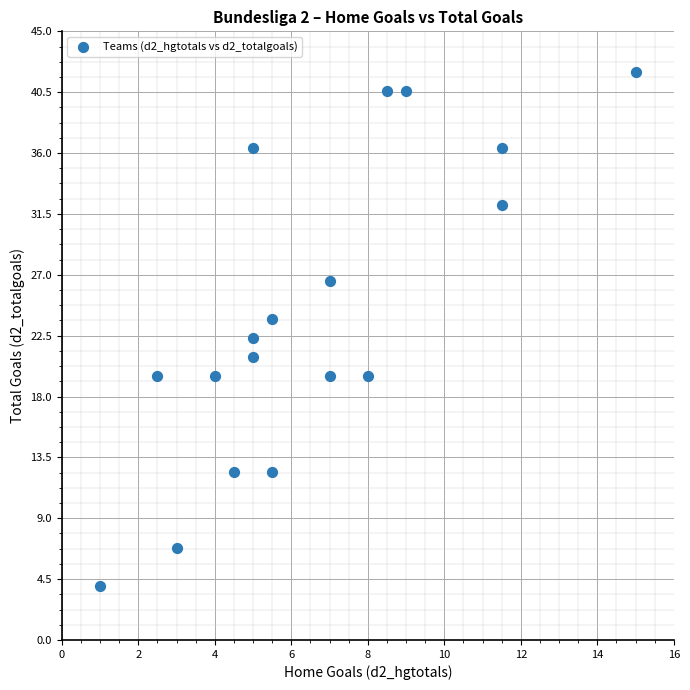

What is the range of X values (max minus min)?

14.0